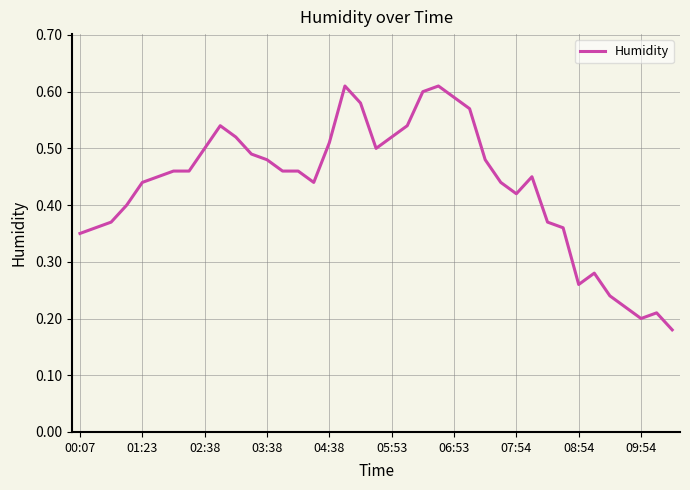

Between 06:53 and 03:38, which is larger?

06:53